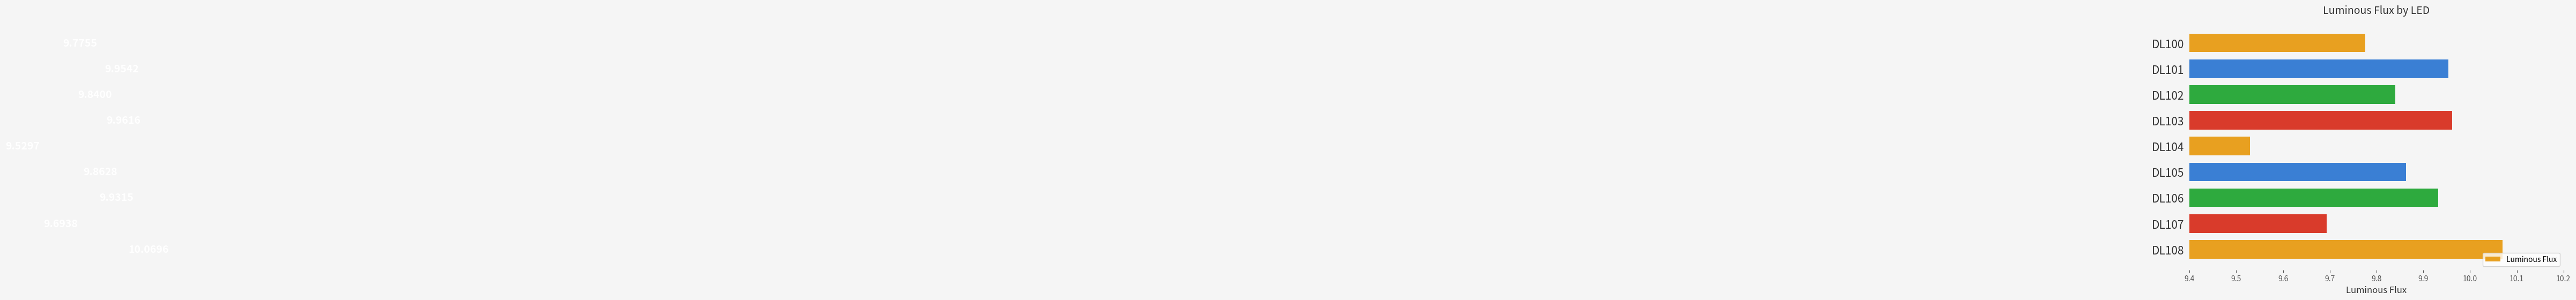

List the labels in order of value, smallest first.

DL104, DL107, DL100, DL102, DL105, DL106, DL101, DL103, DL108